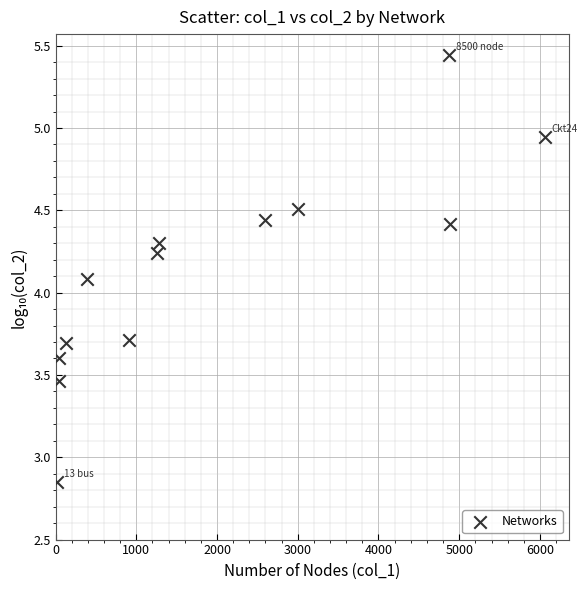

What Y value in the scatter plot is closest to 4?

4.1